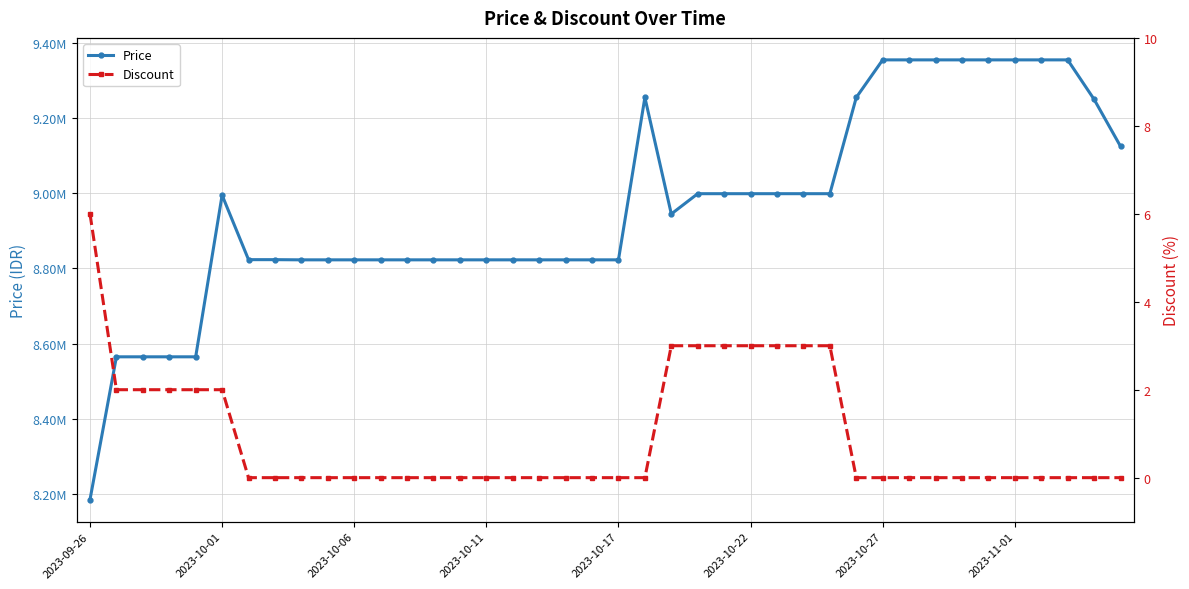

What is the total value across all series at 24?

8999003